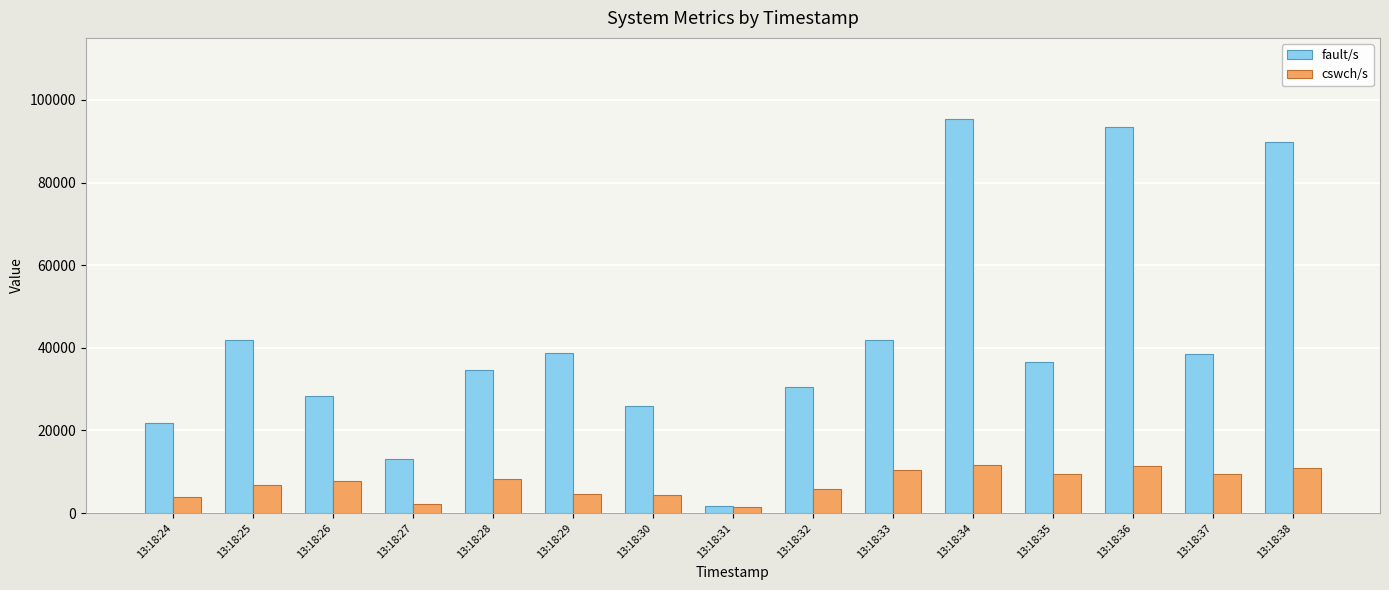

List the series in order of their overall mean, lowest first.

cswch/s, fault/s